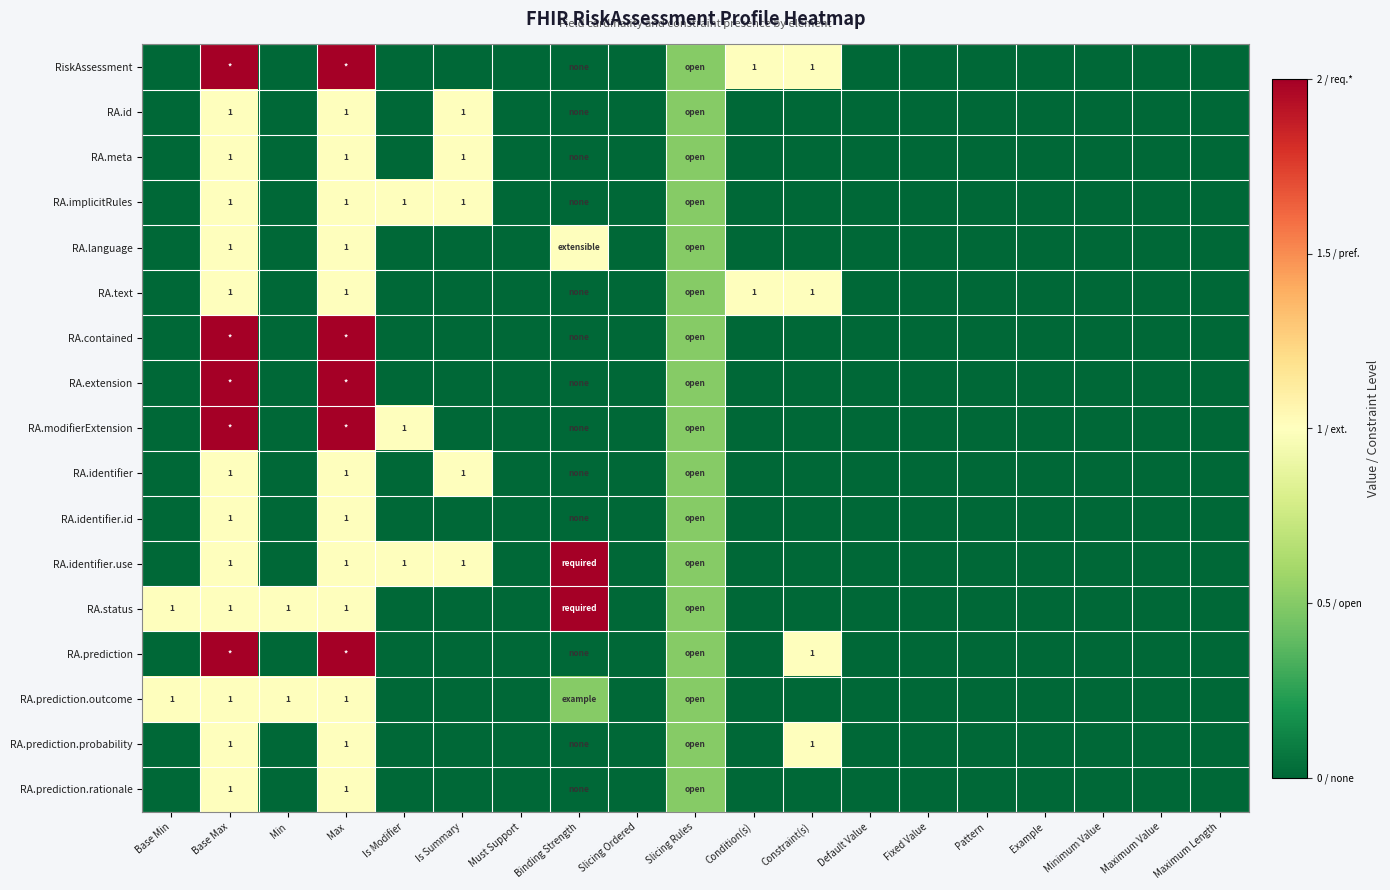

The RA.status series shows 1.0 at Base Max. True or false?

True